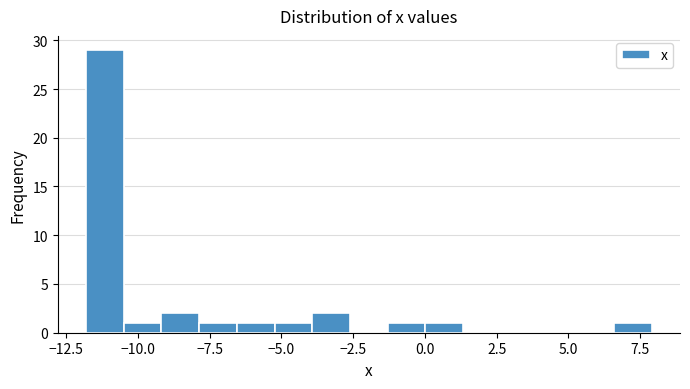

Read against the x-axis, roughly where is the centre of the tallest bar?

-11.0